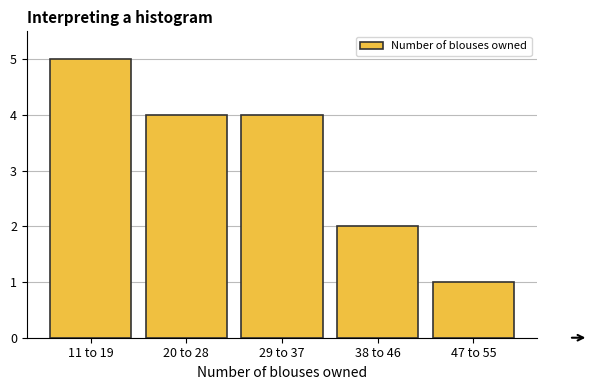

Reading left to right, transcribe all the data shown in this chart.

5	4	4	2	1